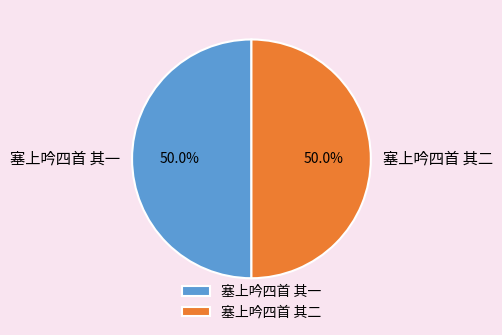

To the nearest percent, what is the combined percentage of 塞上吟四首 其一 and 塞上吟四首 其二?

100%